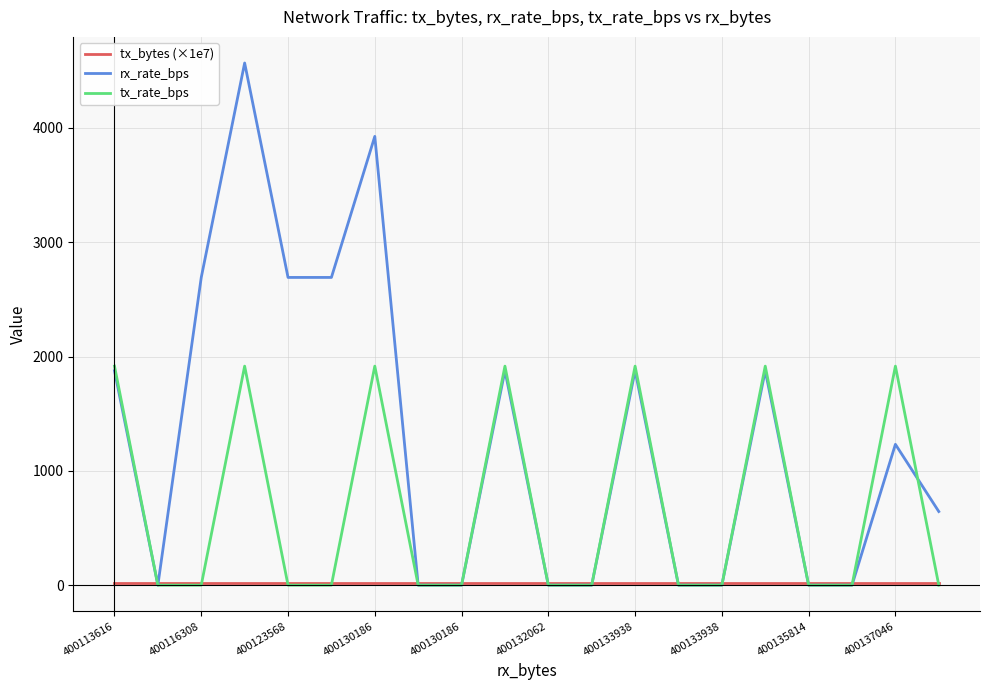

List the series in order of their peak value, highest first.

rx_rate_bps, tx_rate_bps, tx_bytes (×1e7)